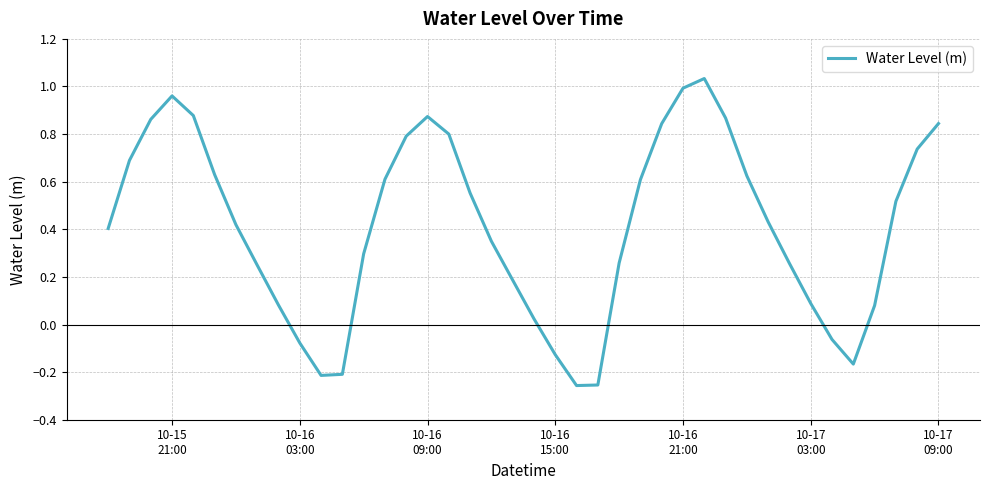

What is the difference between the maximum and minimum values?

1.3